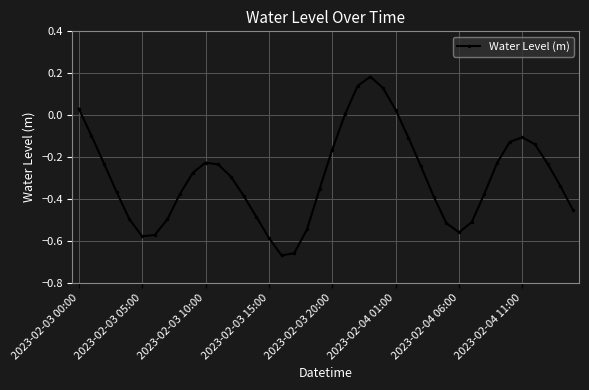

What is the difference between the second highest and second lowest values?

0.8